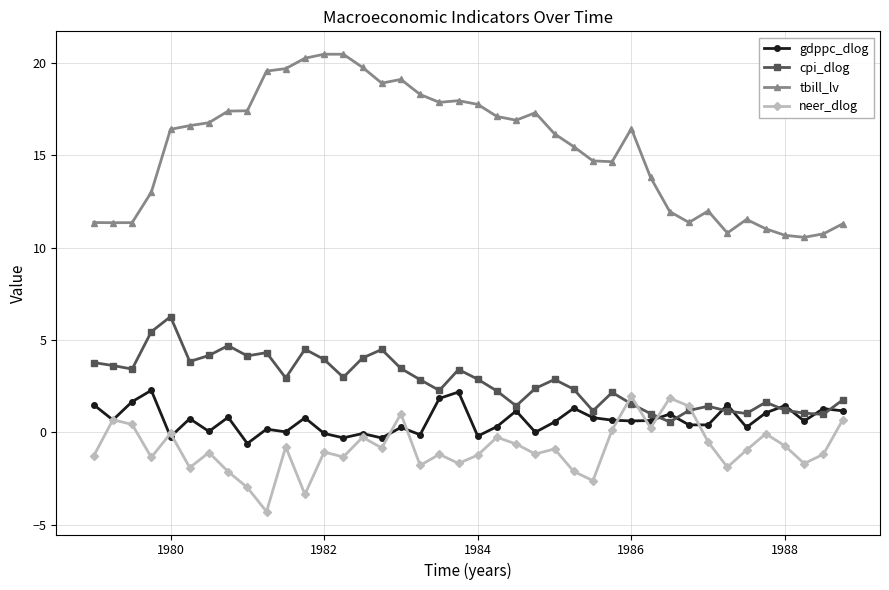

Which series has the largest total across all categories?

tbill_lv